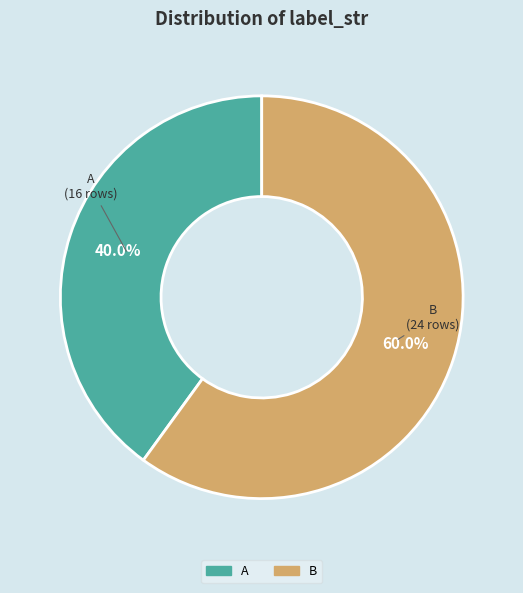

Combined, do A and B account for over 50%?

Yes